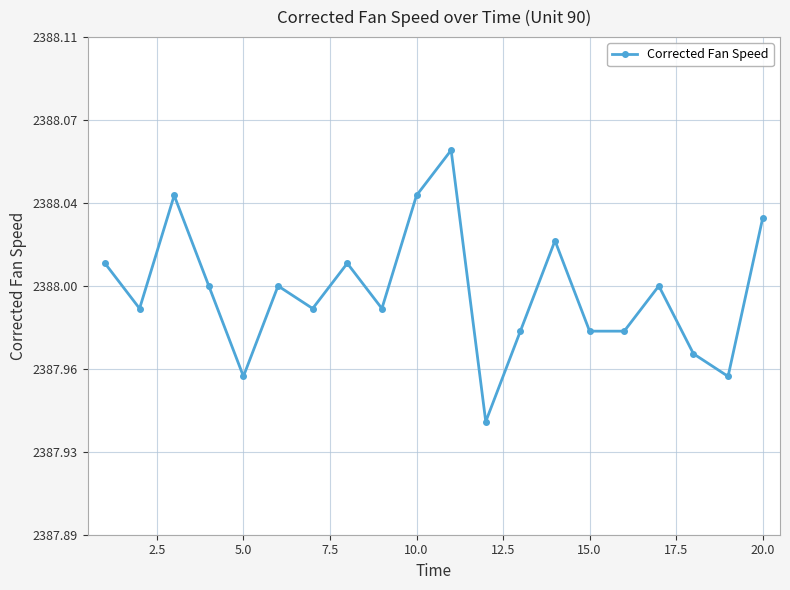

Is this an area chart (filled region under the line)?

No